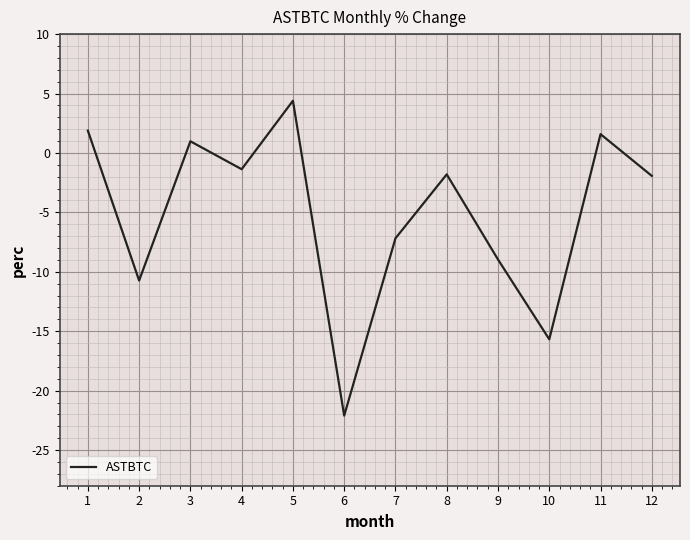

Is it true that the value at 5 is 4.4?

True